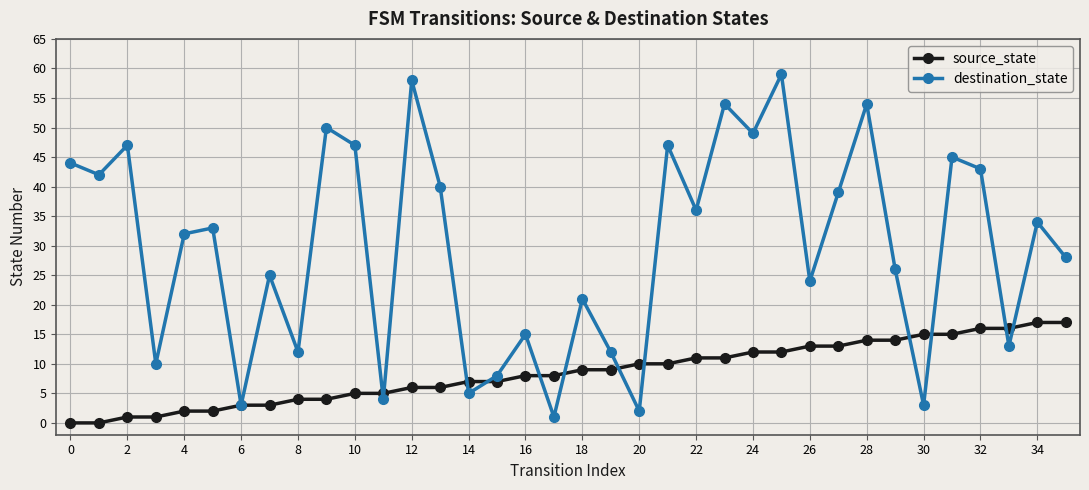

In destination_state, how many points are lower than both neighbors (excluding endpoints)?

13